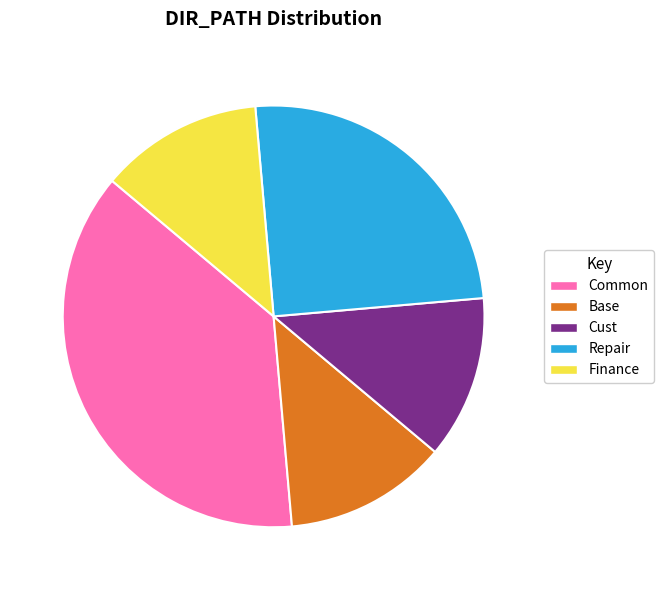

Which slice is the largest?

Common